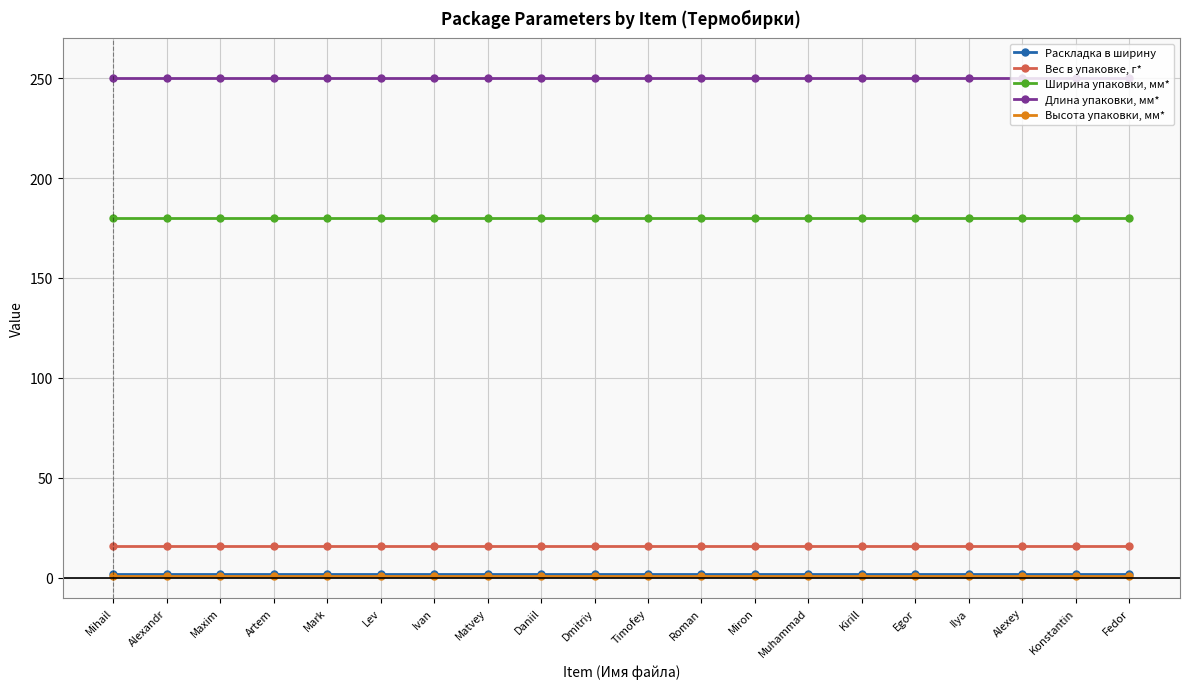

Does the chart display data point markers on the line(s)?

Yes